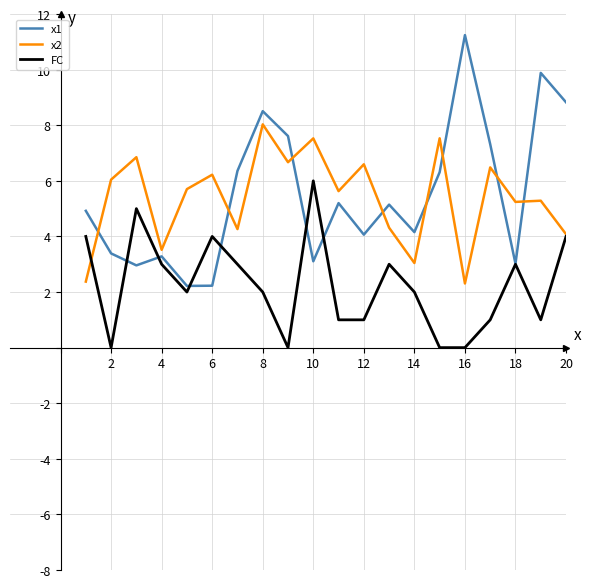

Count the number of data series in this chart.

3